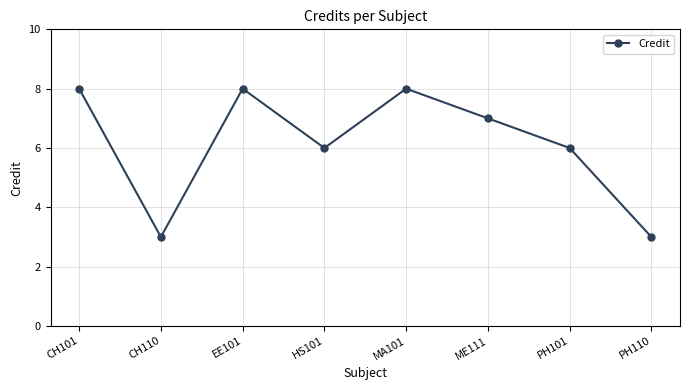

True or false: there are more than 2 points higher than both neighbors.

False